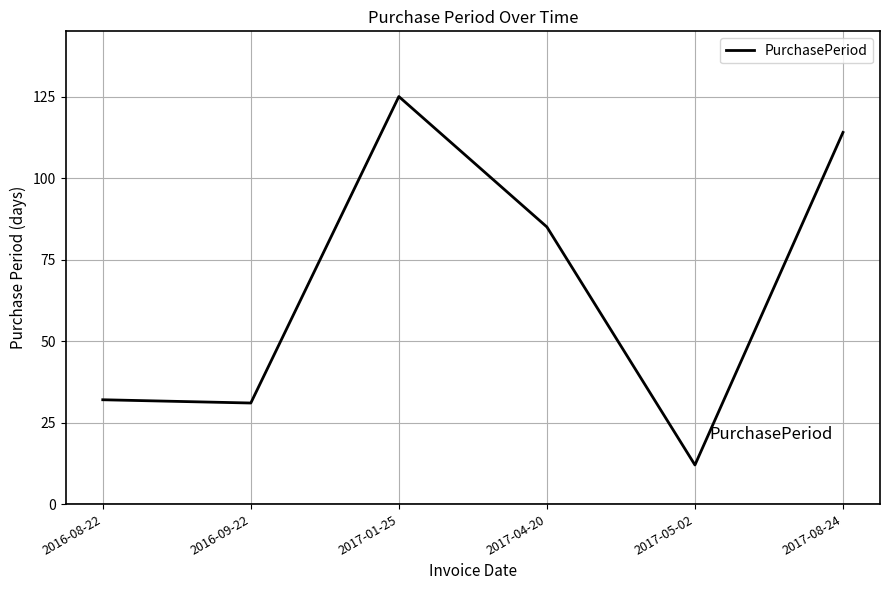

How many interior local peaks (higher than both neighbors) does the data have?

1